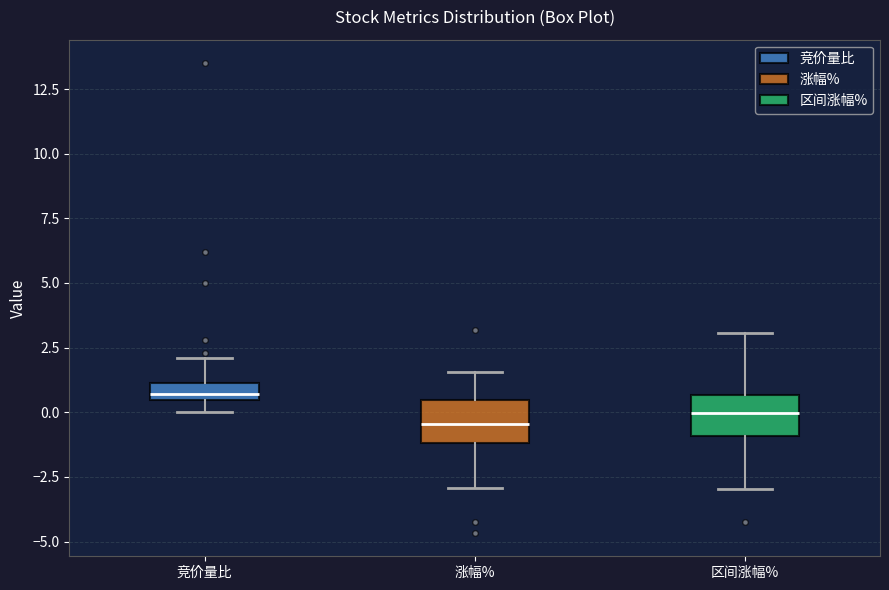

Where does the upper whisker of the box for 区间涨幅% end on the y-axis? The values are not printed on the chart, so give them approximately, as read against the axis.

3.0